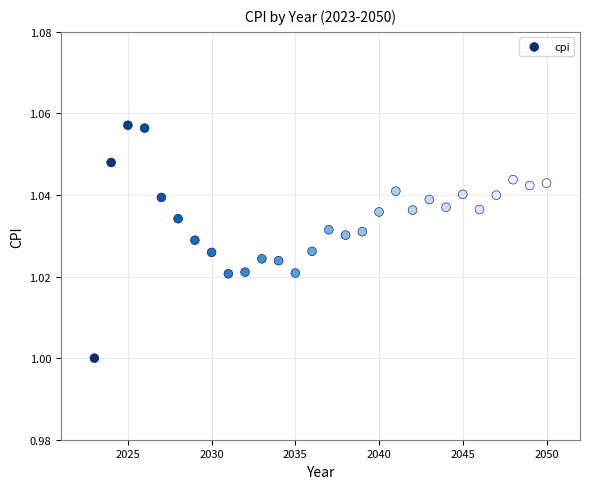

What is the range of X values (max minus min)?

27.0